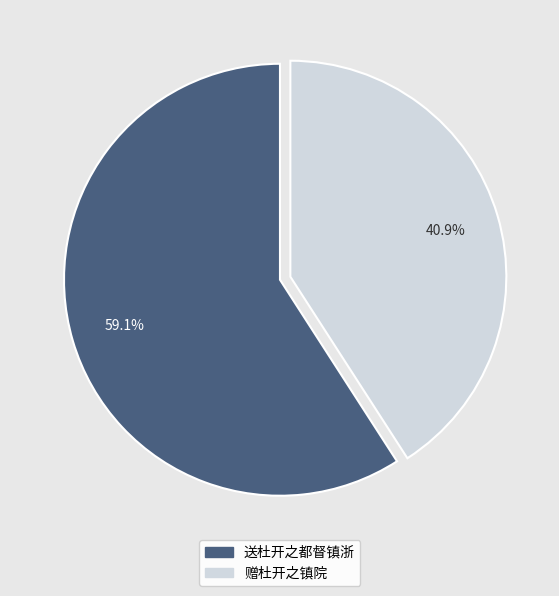

Which slice is the smallest?

赠杜开之镇院